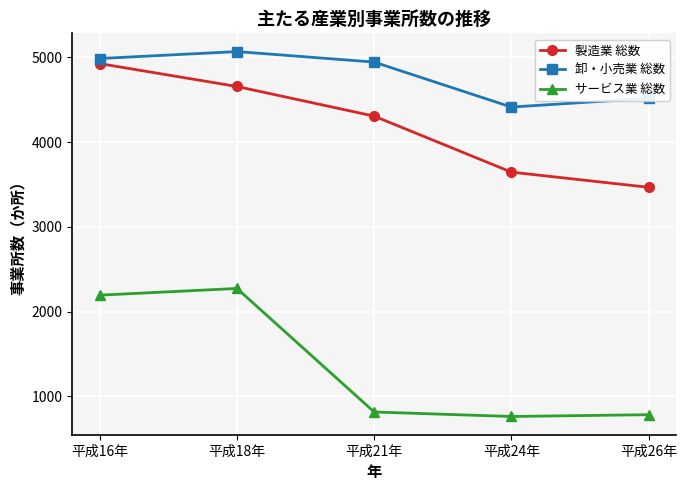

Which series changed the most between 平成16年 and 平成21年?

サービス業 総数